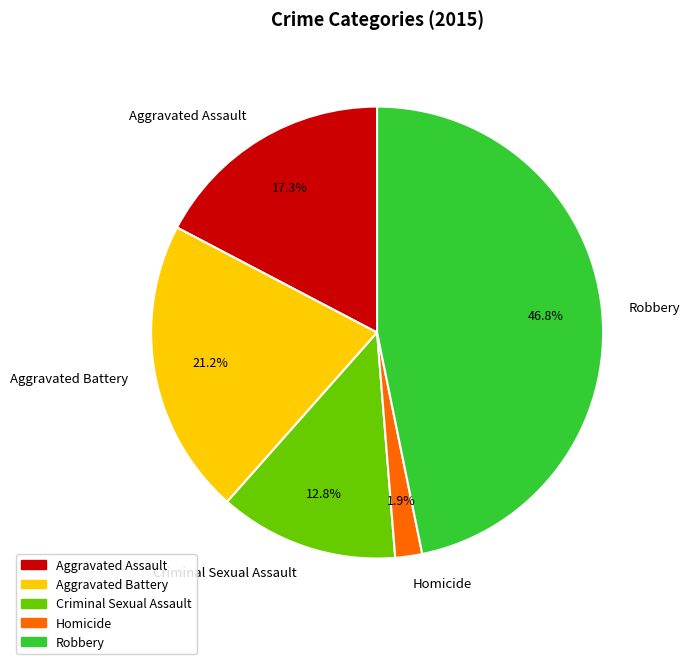

Is there a majority slice in this chart?

No